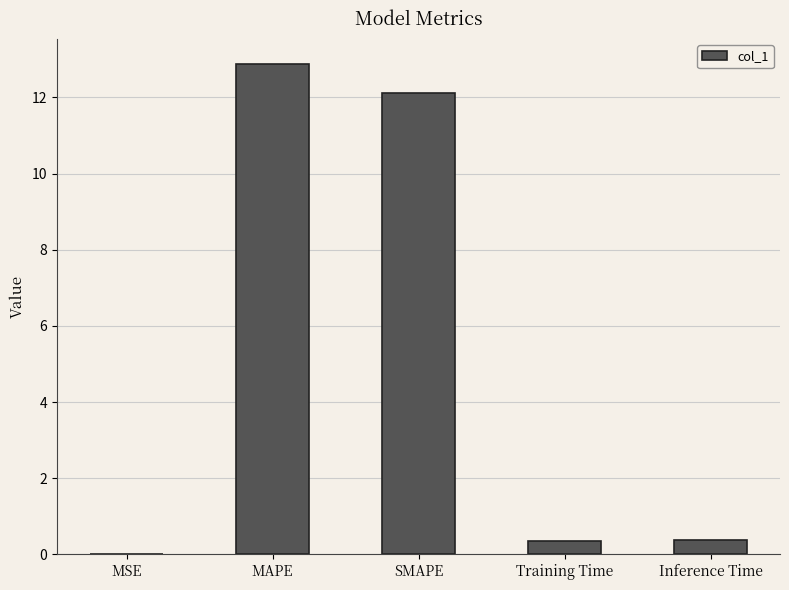

The value at Inference Time is 0.4. True or false?

True